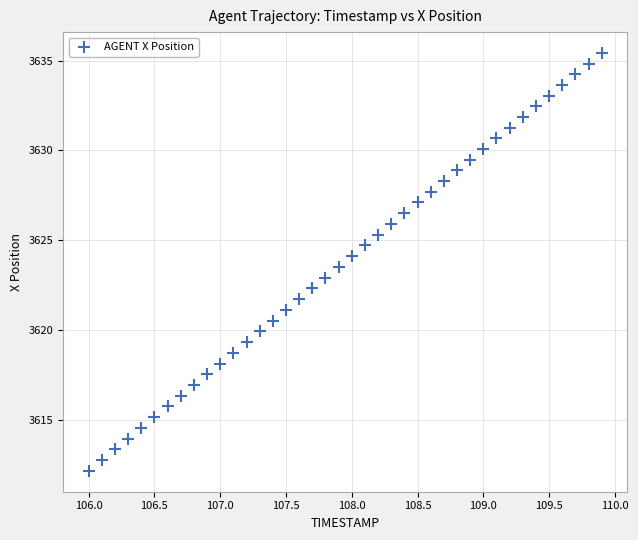

What is the range of Y values (max minus min)?

23.2